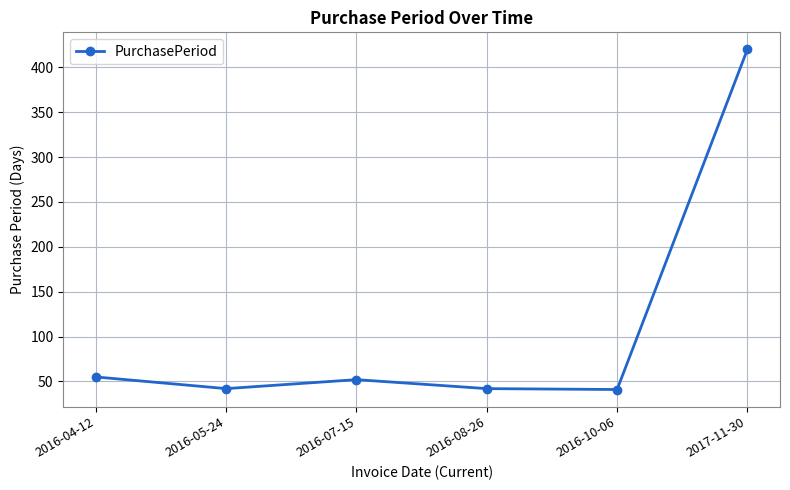

What is the label of the 5th point from the right?

2016-05-24